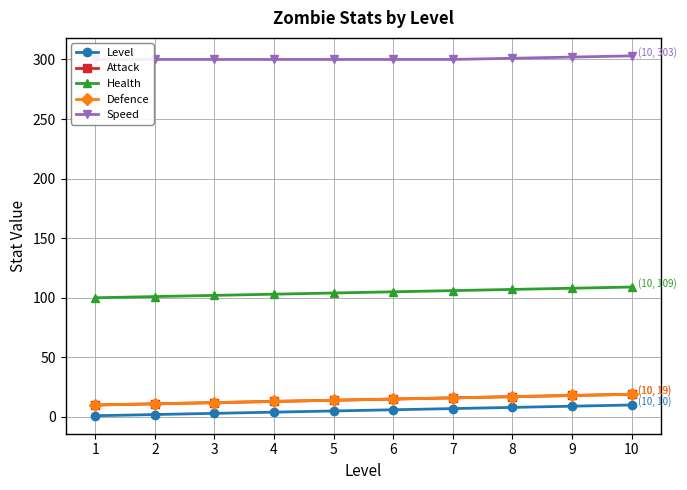

Is this an area chart (filled region under the line)?

No